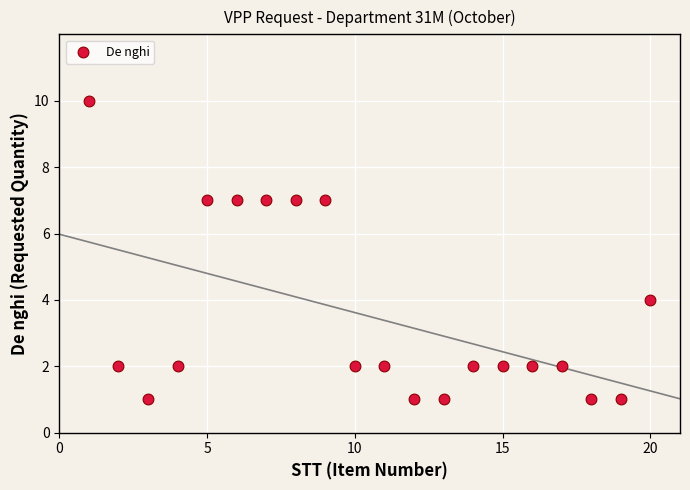

What Y value in the scatter plot is closest to 5?

4